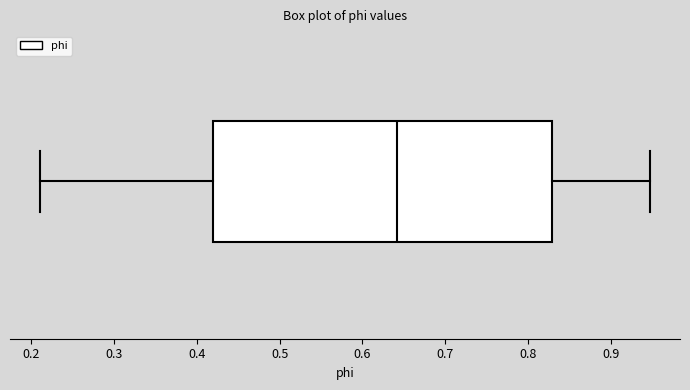

Read this box plot against the x-axis: the position of the median line, the range covered by the box, and the ends of both whiskers. The values are not printed on the chart, so give them approximately, as read against the axis.

median 0.64, box 0.42 to 0.83, whiskers 0.21 to 0.95